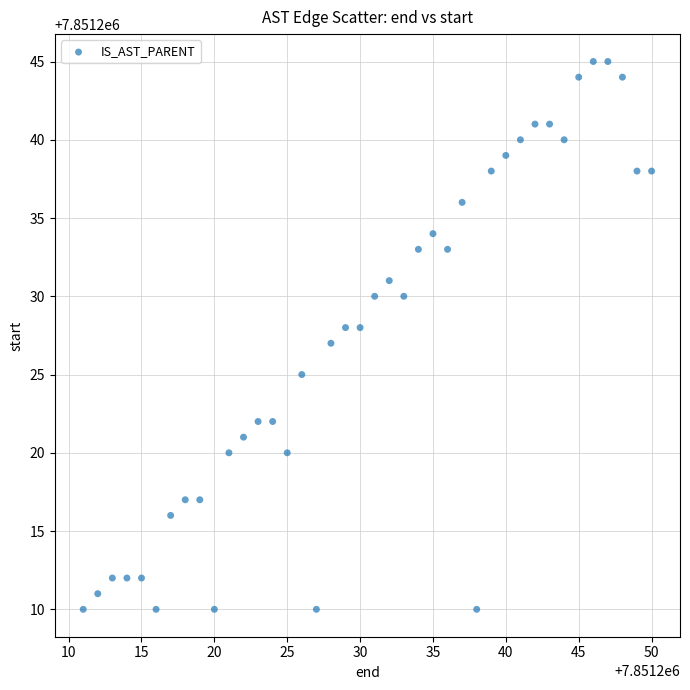

What is the range of X values (max minus min)?

39